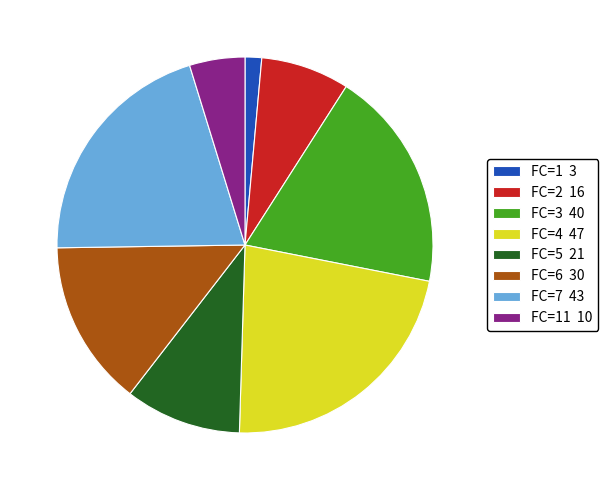

Is the sum of FC=11 10 and FC=5 21 greater than half?

No